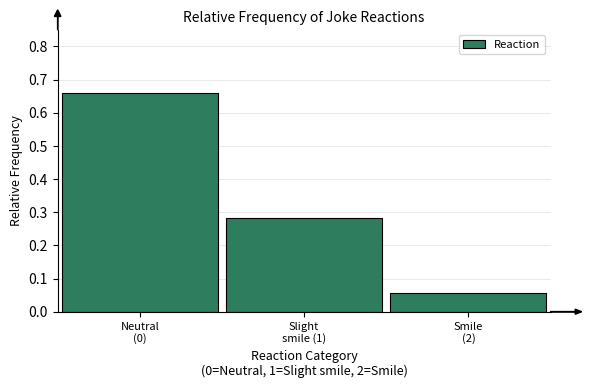

Does the chart contain any negative values?

No